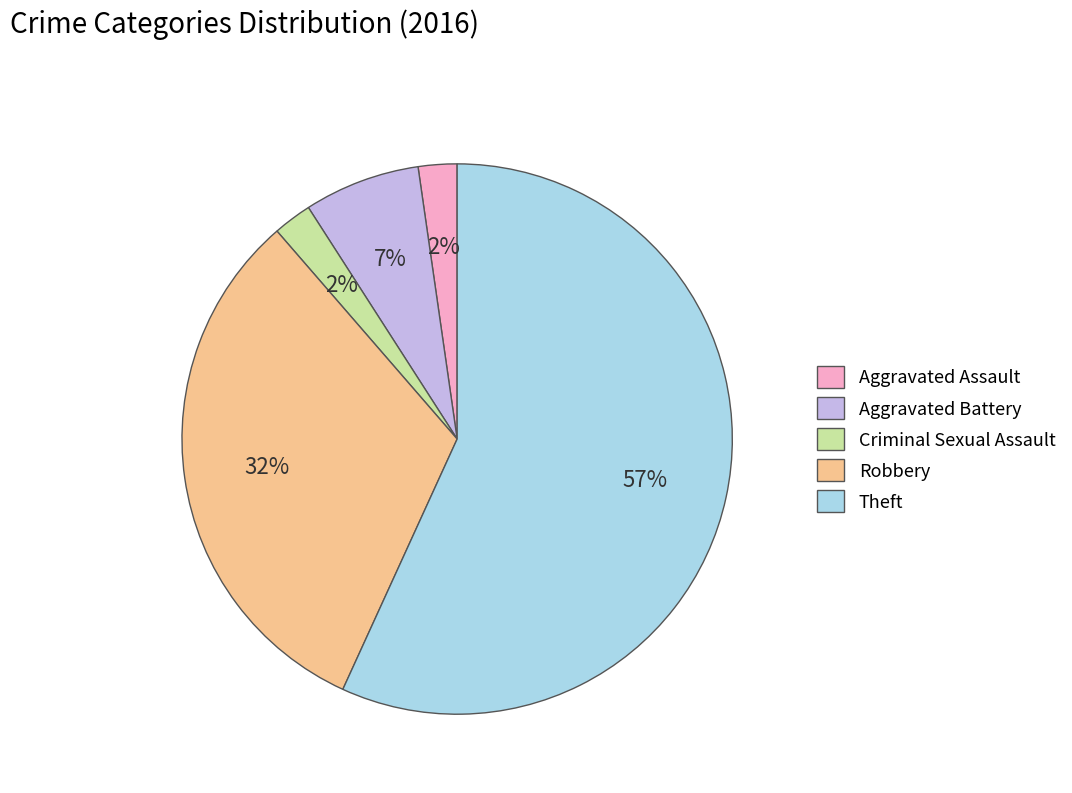

What percentage is the Robbery slice, to the nearest percent?

32%